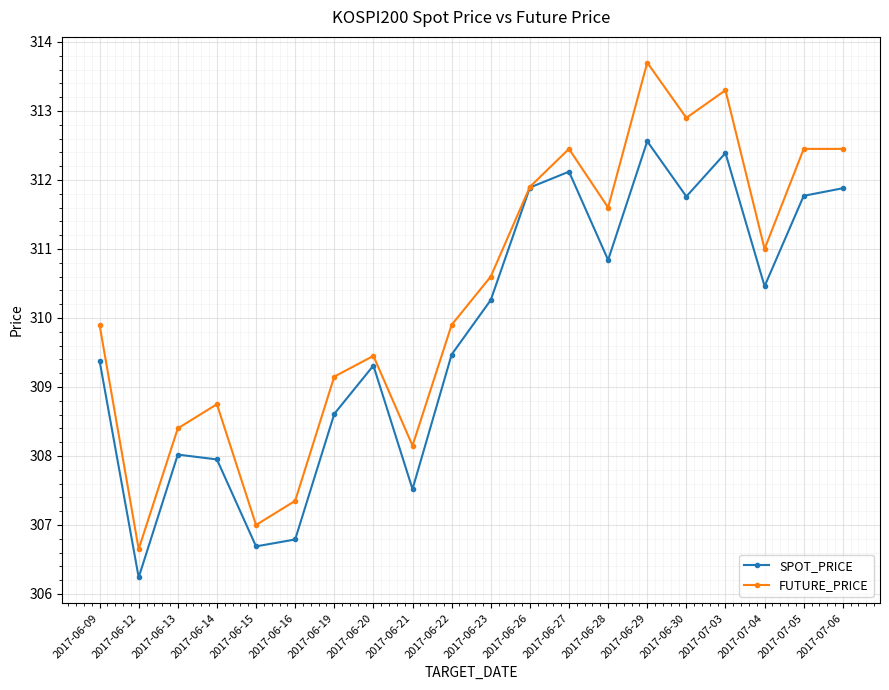

What is the maximum value for FUTURE_PRICE?

313.7